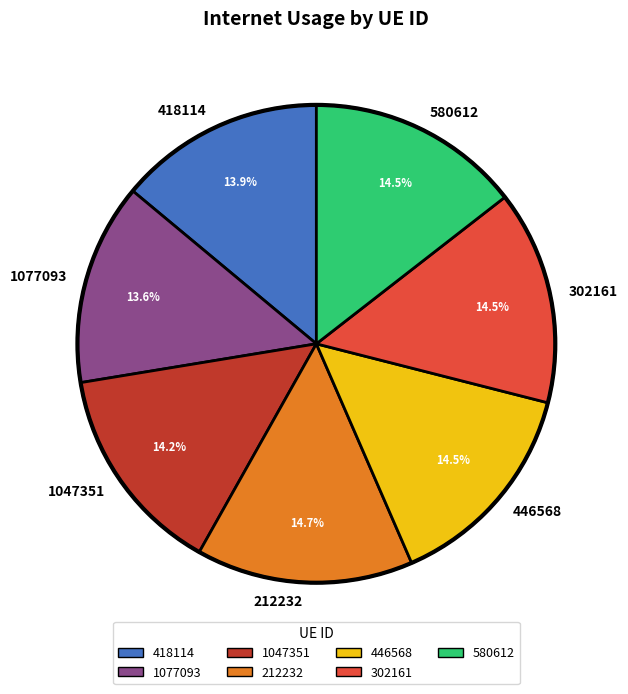

The 1047351 slice represents 14% of the pie. True or false?

True